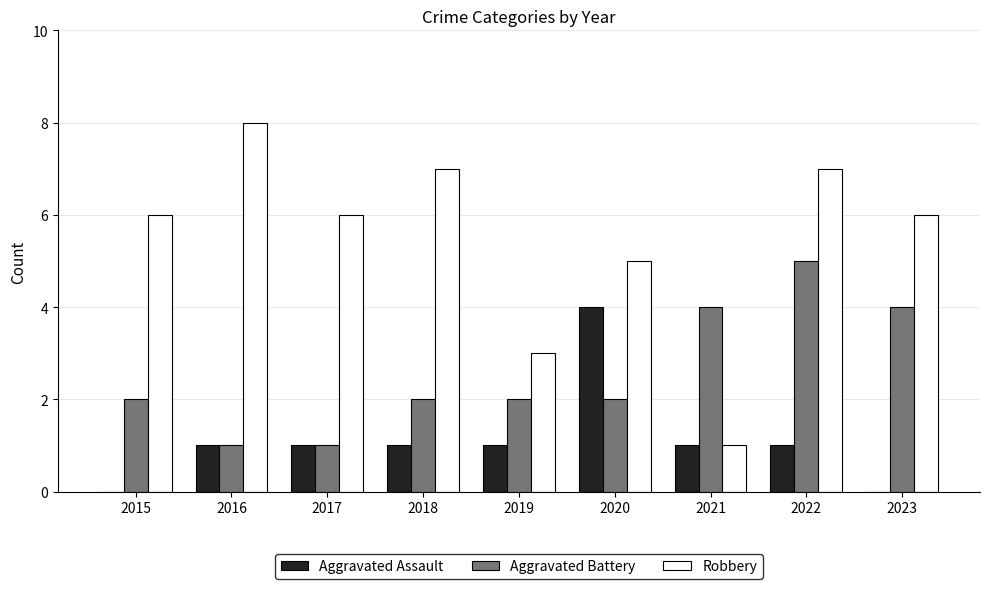

Which series has the largest total across all categories?

Robbery